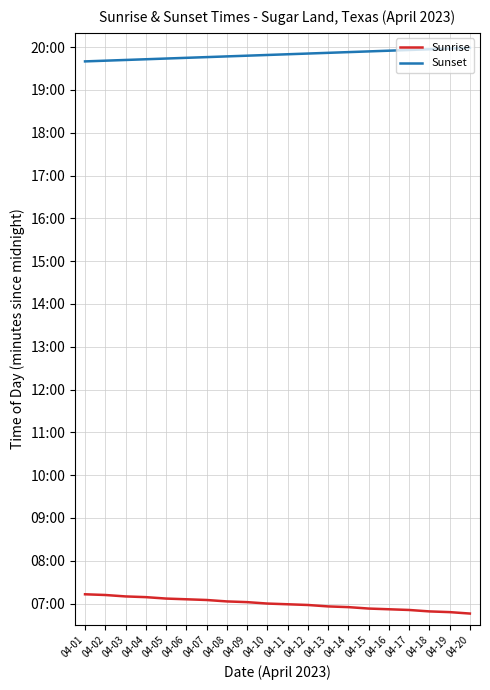

Does the chart display data point markers on the line(s)?

No